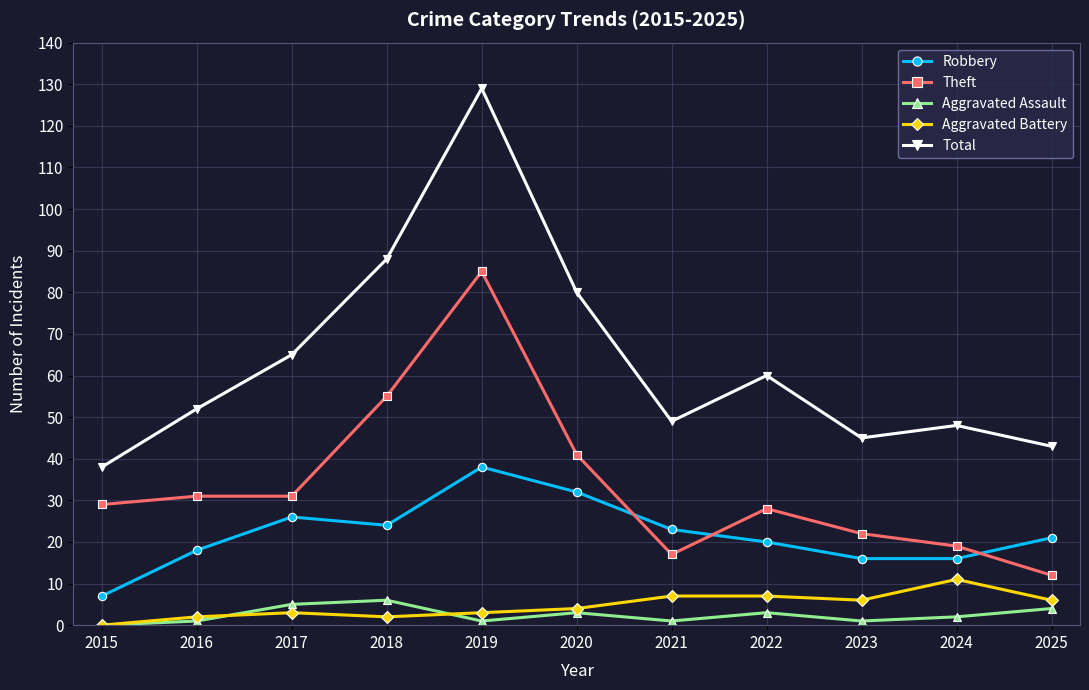

Reading left to right, list all the values displayed in this chart.

Robbery: 7	18	26	24	38	32	23	20	16	16	21
Theft: 29	31	31	55	85	41	17	28	22	19	12
Aggravated Assault: 0	1	5	6	1	3	1	3	1	2	4
Aggravated Battery: 0	2	3	2	3	4	7	7	6	11	6
Total: 38	52	65	88	129	80	49	60	45	48	43